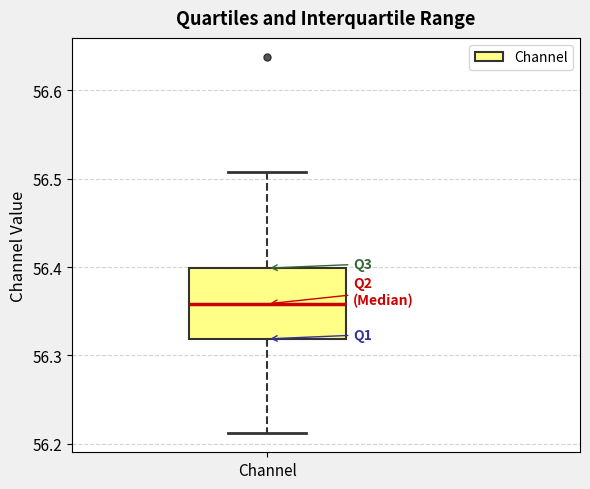

Transcribe this box plot: give where the median line is, the range the box spans, and where the two whiskers end, as read against the y-axis. The values are not printed on the chart, so give them approximately, as read against the axis.

median 56.36, box 56.32 to 56.40, whiskers 56.21 to 56.51